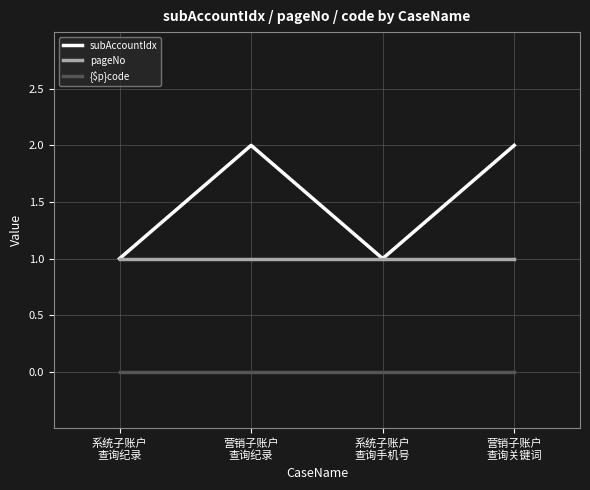

At which category does subAccountIdx reach its first local peak?

营销子账户
查询纪录